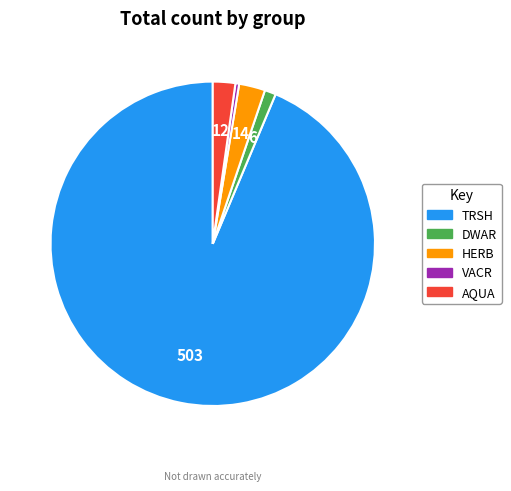

Does TRSH account for over 50% of the chart?

Yes